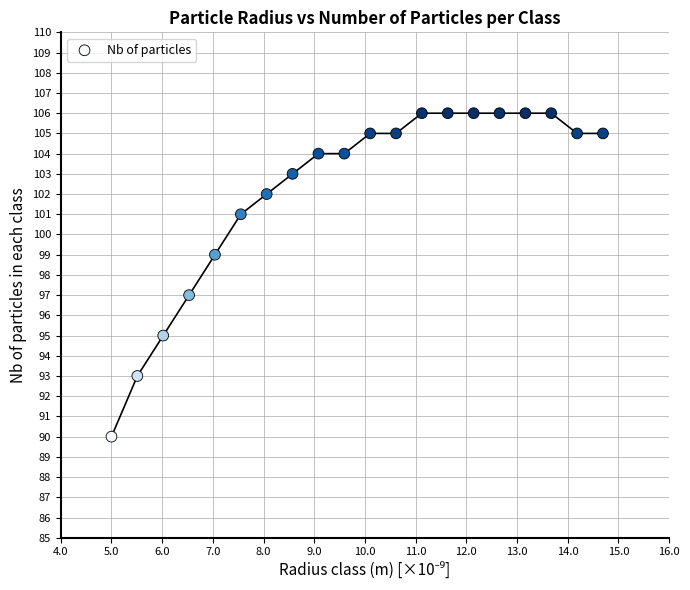

What is the range of Y values (max minus min)?

16